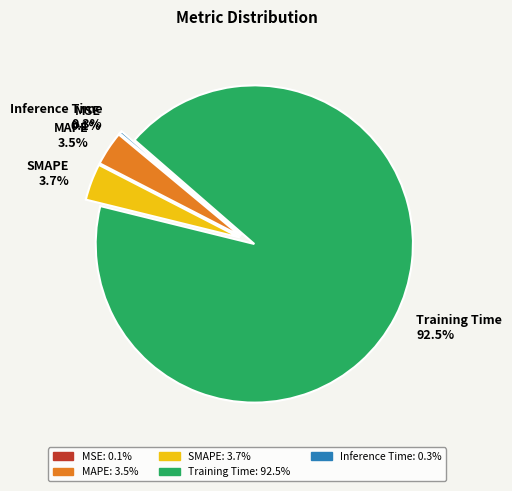

Does any single category account for the majority?

Yes